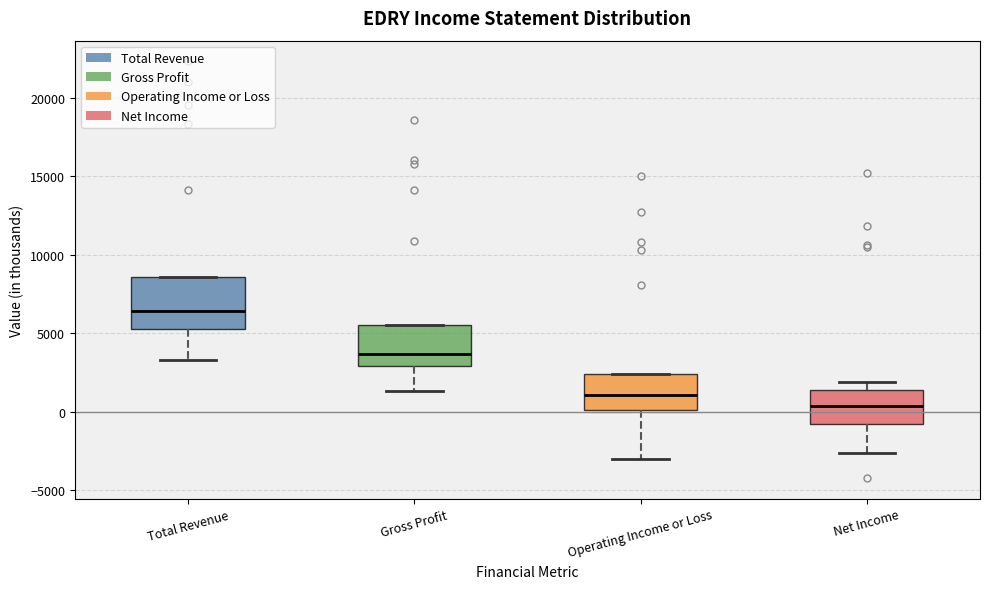

Reading left to right, read every box against the y-axis: the position of its median line, the range the box covers, and the ends of its whiskers. The values are not printed on the chart, so give them approximately, as read against the axis.

Total Revenue: median 6500, box 5500 to 8500, whiskers 3500 to 8500
Gross Profit: median 3500, box 3000 to 5500, whiskers 1500 to 5500
Operating Income or Loss: median 1000, box 0 to 2500, whiskers -3000 to 2500
Net Income: median 500, box -1000 to 1500, whiskers -2500 to 2000